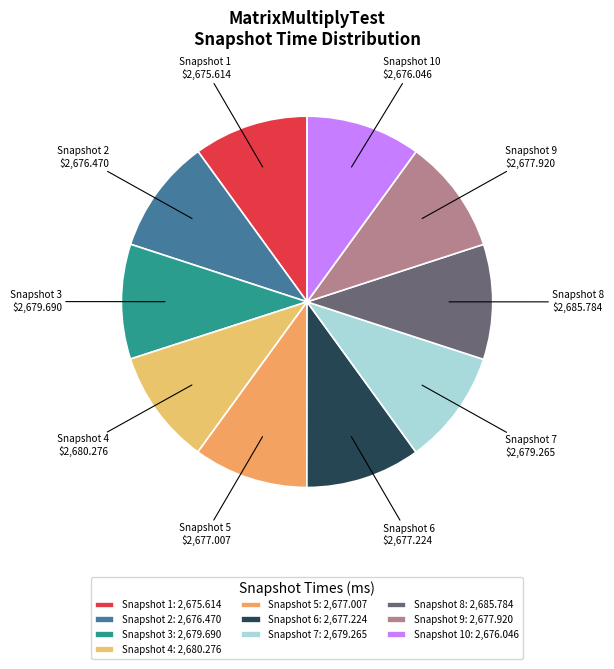

Do Snapshot 6 and Snapshot 8 together represent more than half of the pie?

No